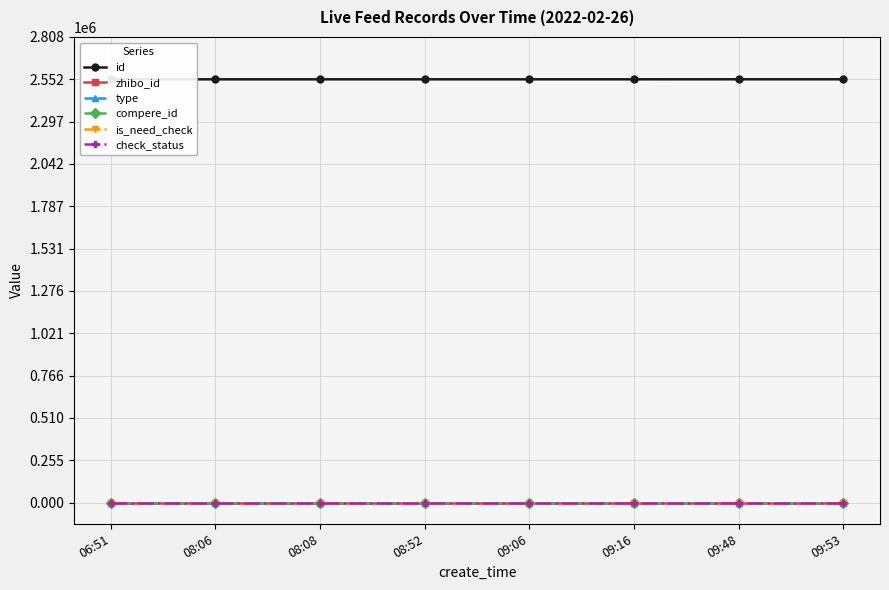

What is the sum of all check_status values?

8